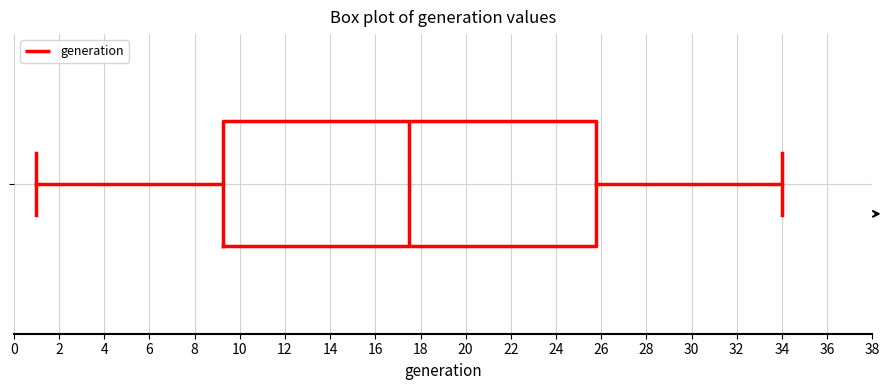

Read this box plot against the x-axis: the position of the median line, the range covered by the box, and the ends of both whiskers. The values are not printed on the chart, so give them approximately, as read against the axis.

median 17.6, box 9.2 to 25.8, whiskers 1.0 to 34.0